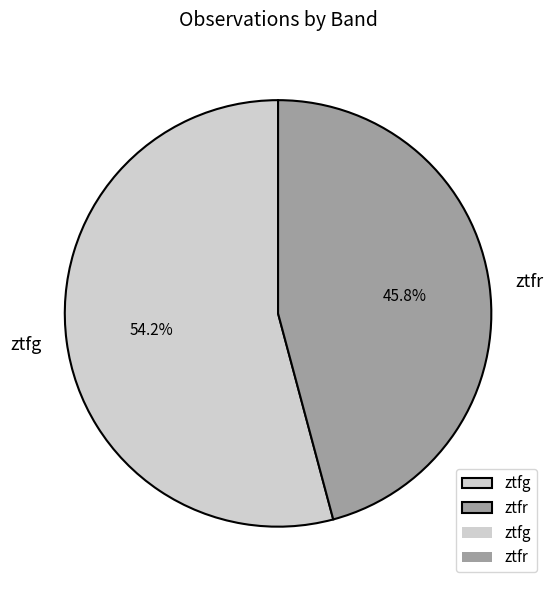

Which has a higher value, ztfr or ztfg?

ztfg